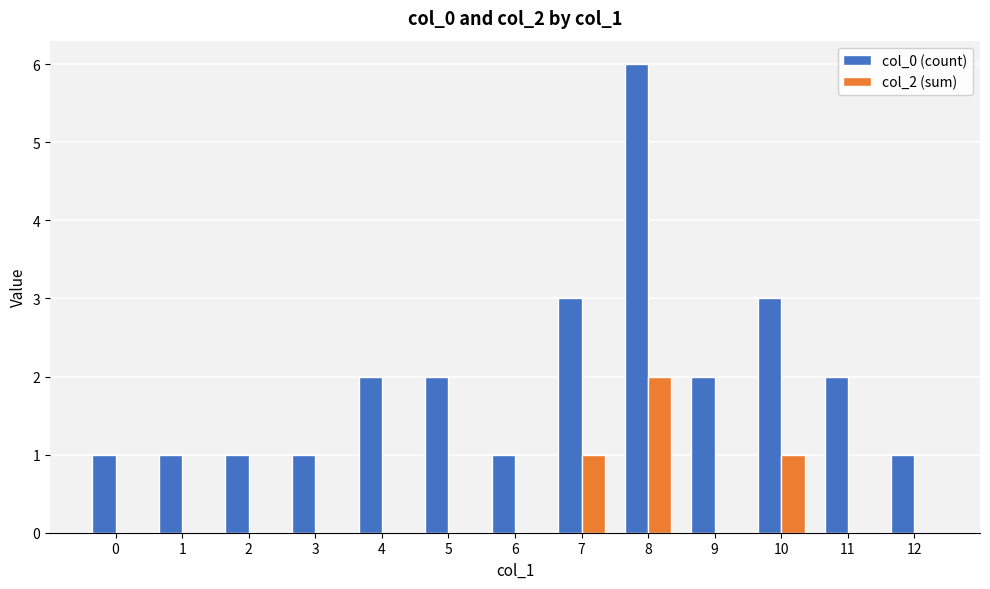

Between 7 and 8, which series saw the biggest shift?

col_0 (count)